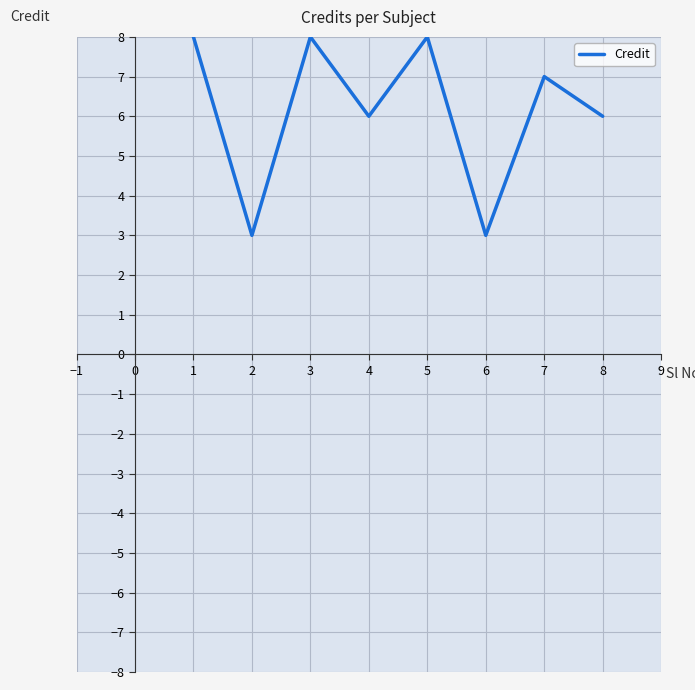

Reading left to right, what are all the values shown in this chart?

8	3	8	6	8	3	7	6